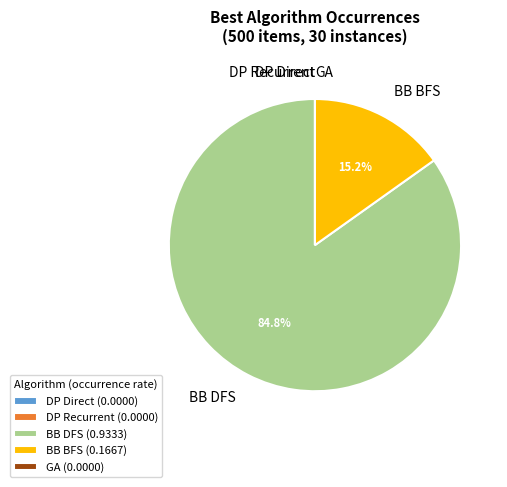

What is the majority slice?

BB DFS